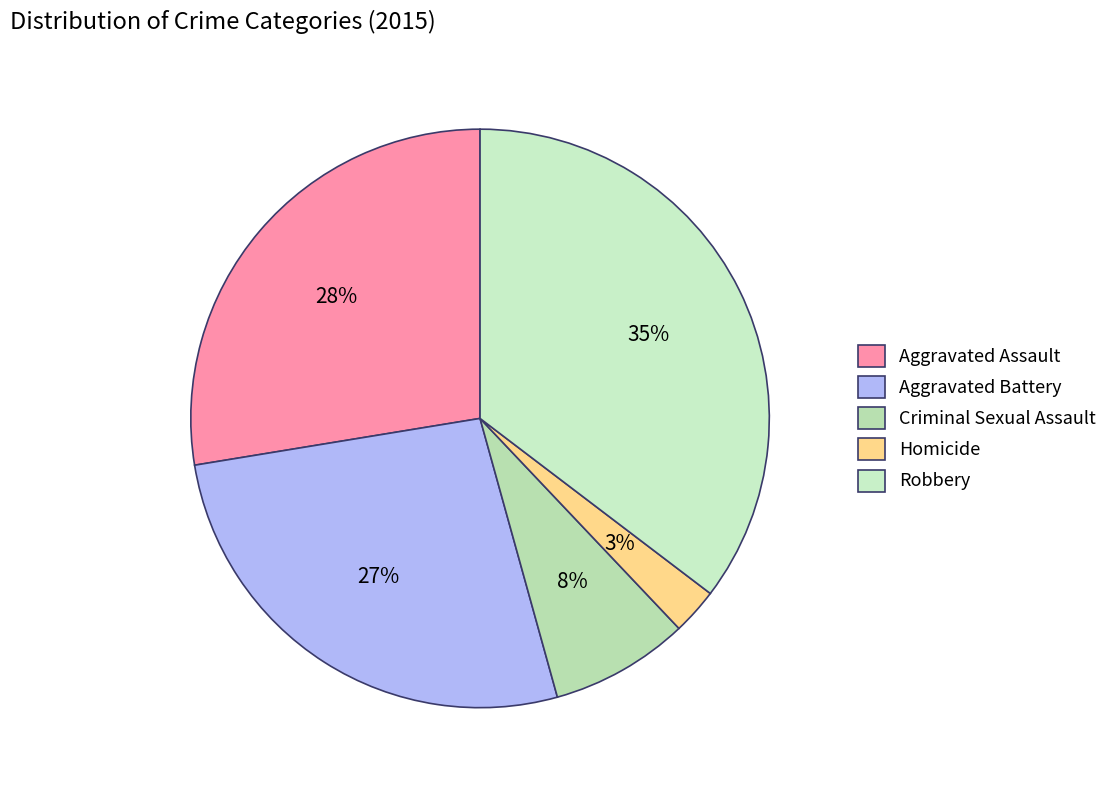

Which category has the smallest portion of the pie?

Homicide